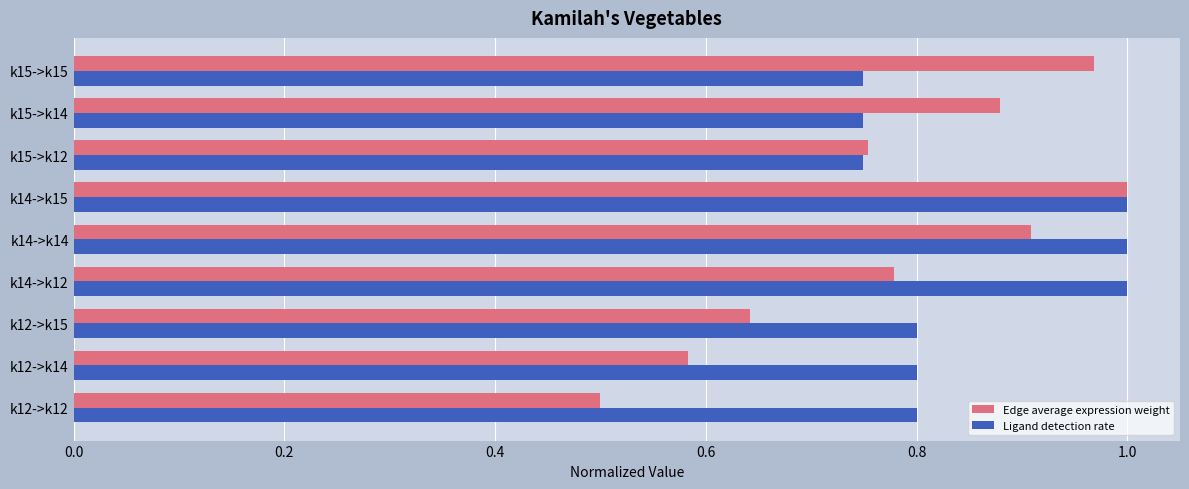

How many categories are shown in the chart?

9